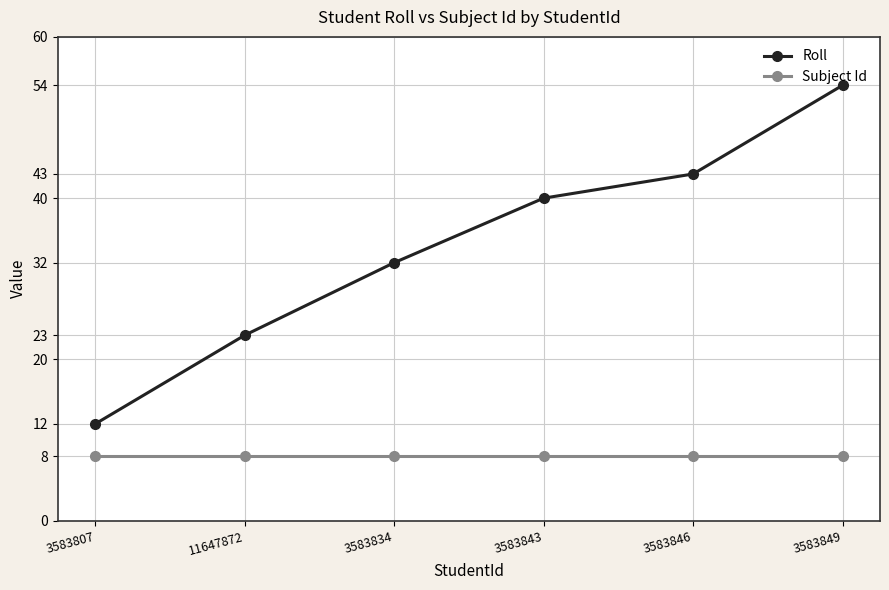

Is the value of Subject Id at 3583807 greater than the value of Roll at 3583849?

No